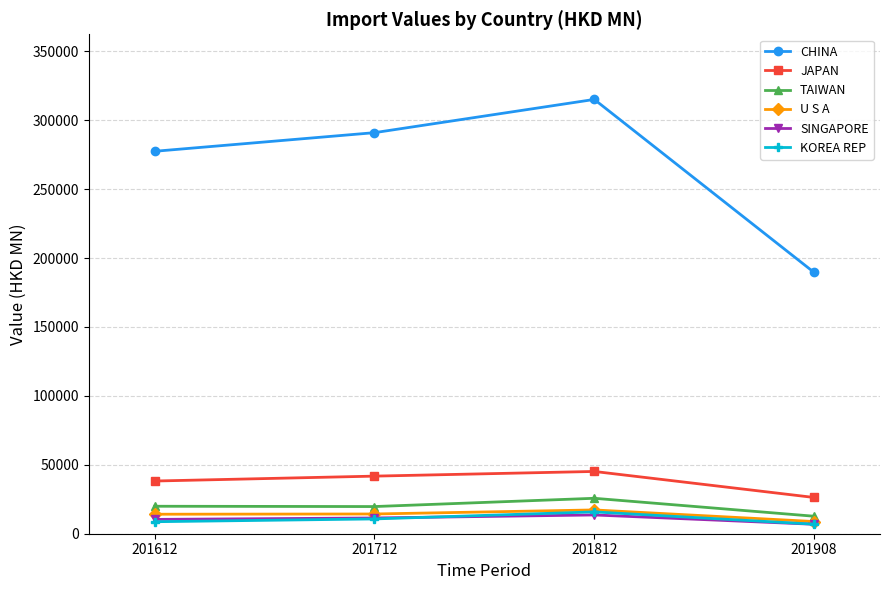

What is the highest value of the CHINA series?

315032.4